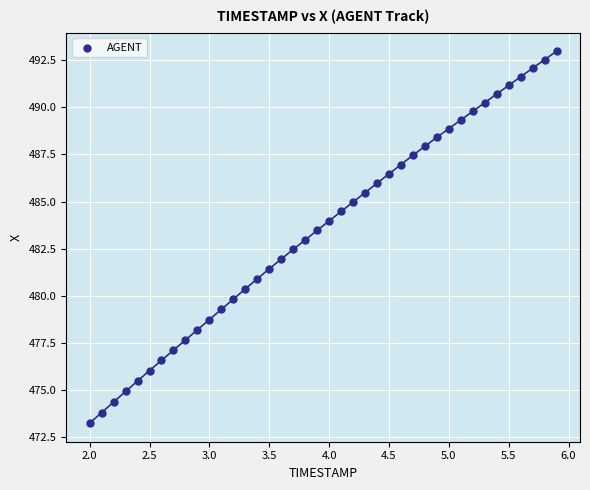

What is the range of Y values (max minus min)?

19.8